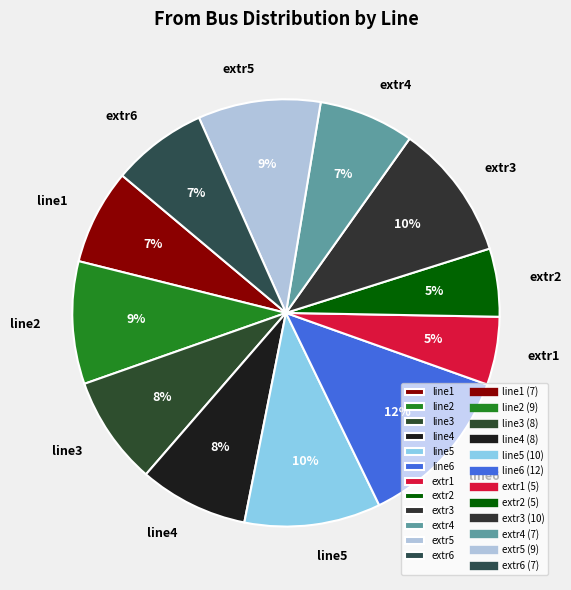

To the nearest percent, what is the combined percentage of extr1 and extr3?

15%